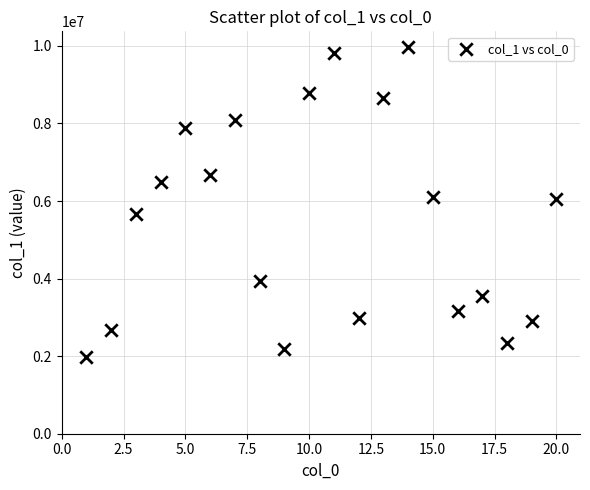

What is the range of Y values (max minus min)?

7986973